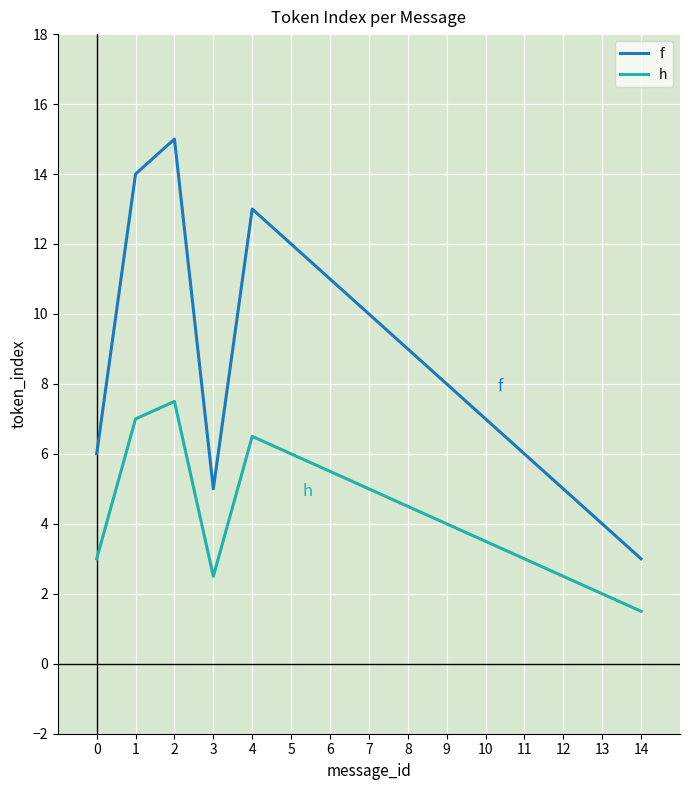

Count the number of data series in this chart.

2